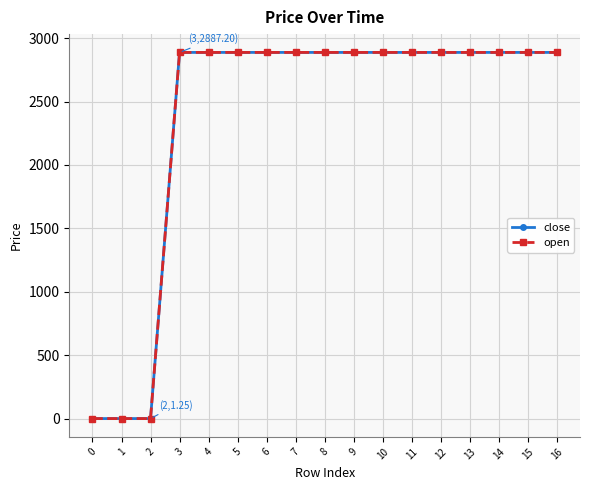

What is the total value across all series at 7?

5774.4